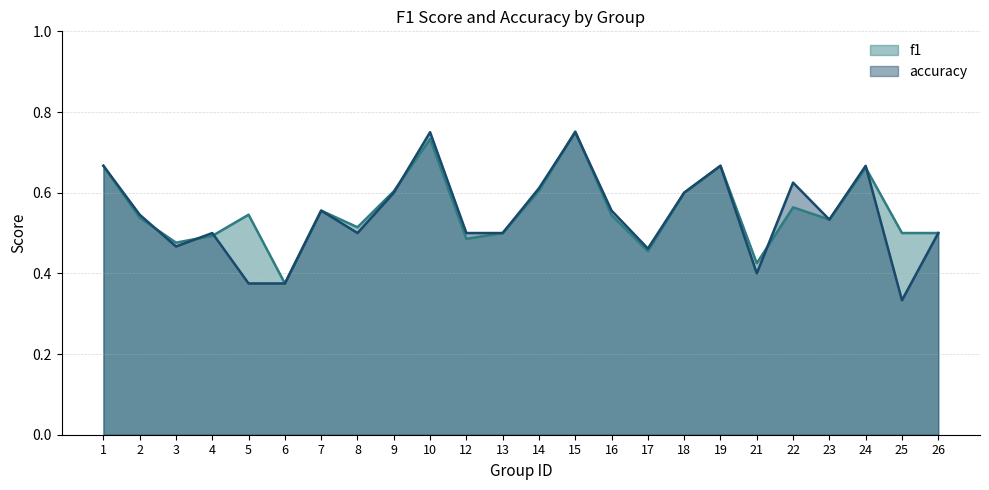

At how many categories does at least one series exceed 0?

24